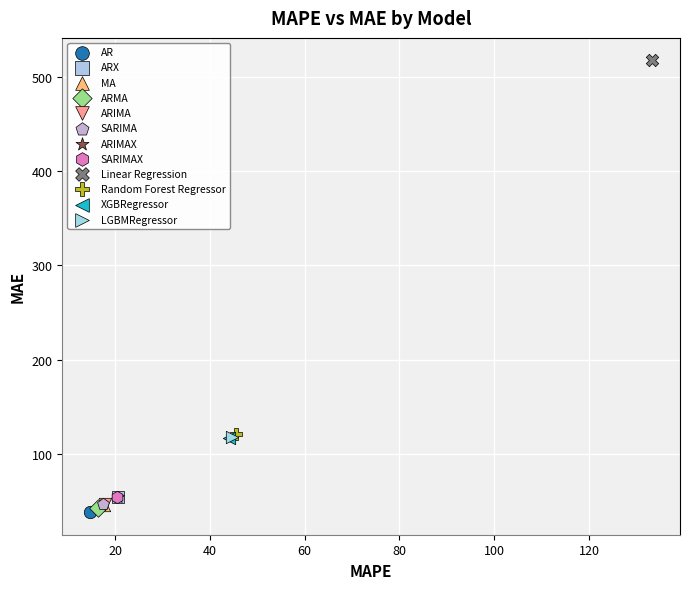

What are all the series names shown in the legend?

AR, ARX, MA, ARMA, ARIMA, SARIMA, ARIMAX, SARIMAX, Linear Regression, Random Forest Regressor, XGBRegressor, LGBMRegressor